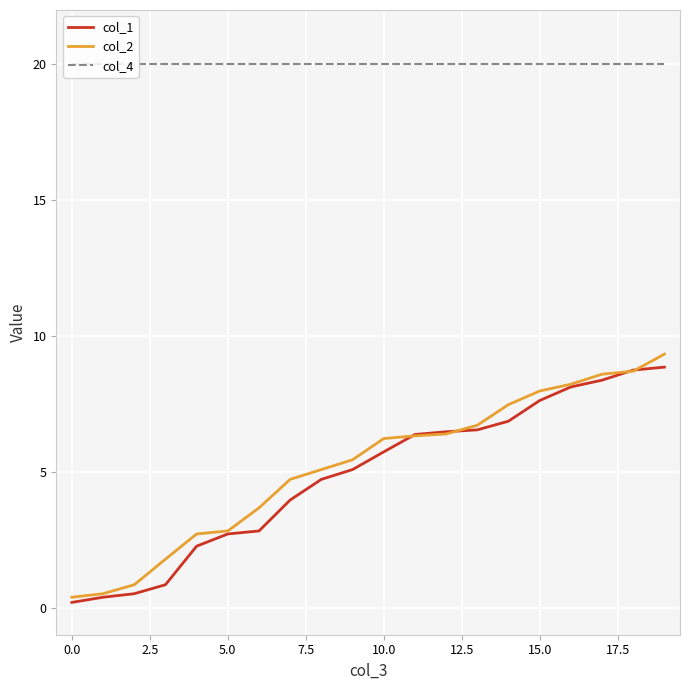

What is the lowest value of the col_4 series?

20.0